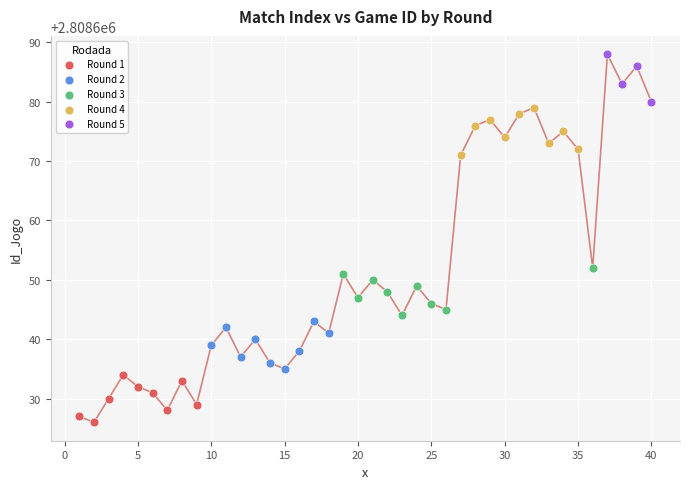

Which series contains the highest Y value?

Round 5